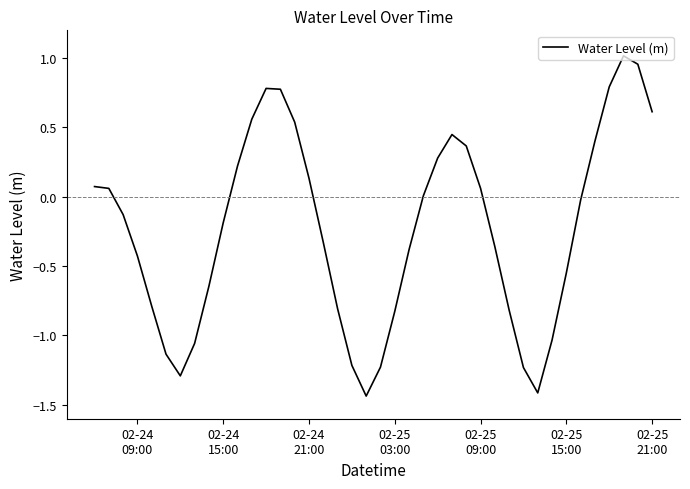

What is the difference between the maximum and minimum values?

2.5